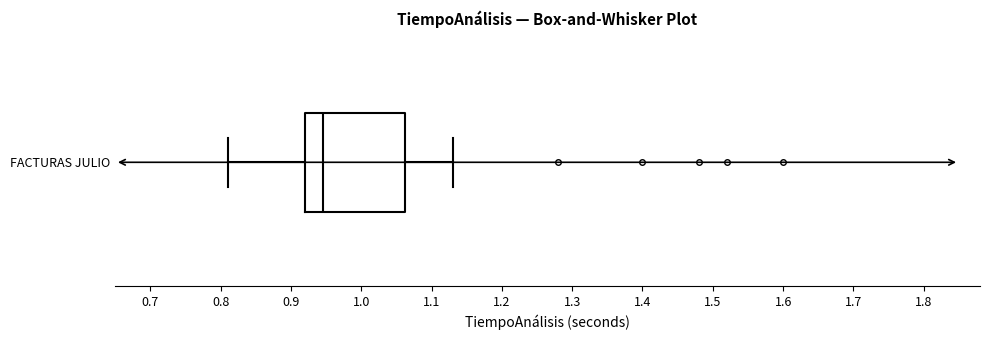

Where is the left edge of the box for FACTURAS JULIO on the x-axis? The values are not printed on the chart, so give them approximately, as read against the axis.

0.92